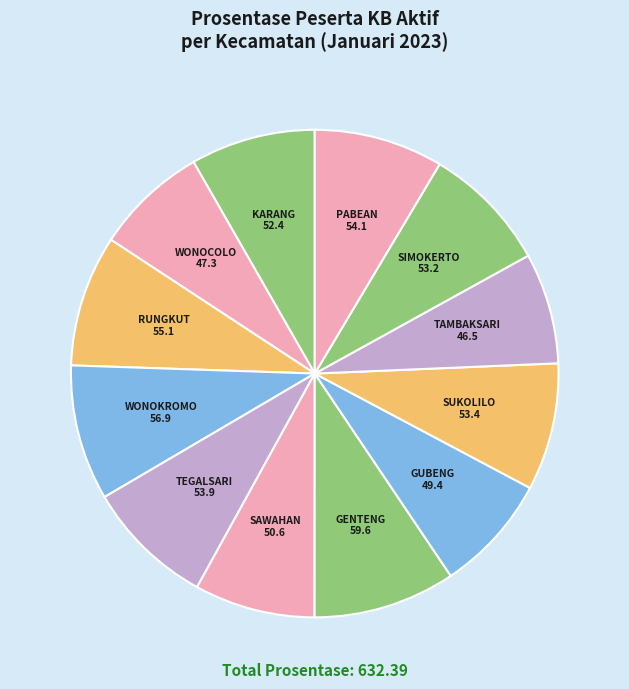

Count the number of slices in the pie.

12